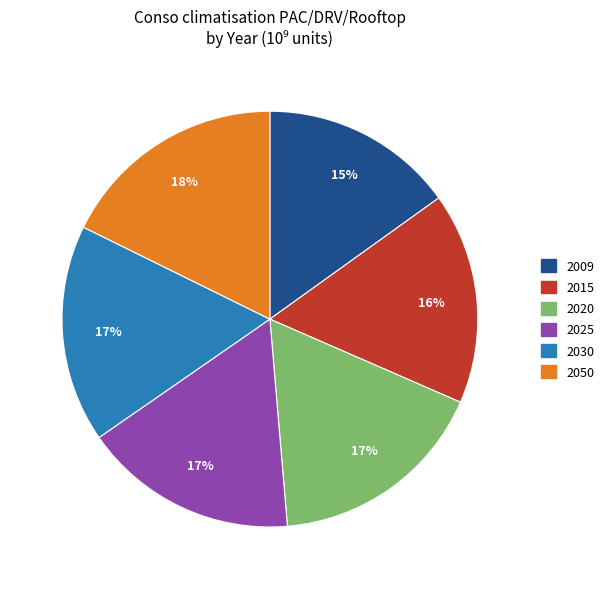

Combined, do 2009 and 2030 account for over 50%?

No